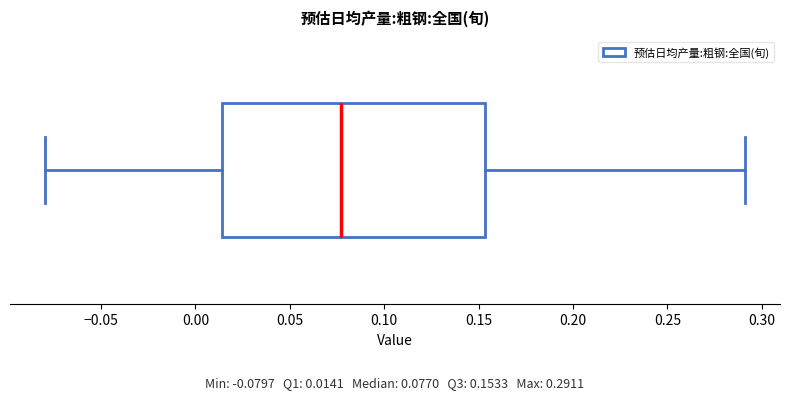

Transcribe this box plot: give where the median line is, the range the box spans, and where the two whiskers end, as read against the x-axis. The values are not printed on the chart, so give them approximately, as read against the axis.

median 0.075, box 0.015 to 0.155, whiskers -0.080 to 0.290